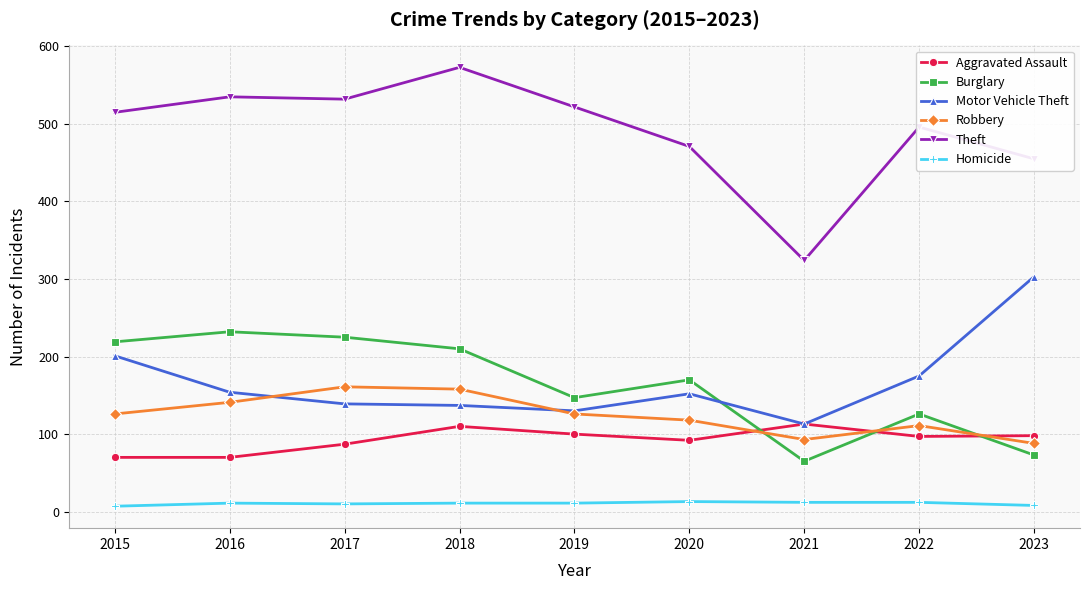

True or false: Theft and Homicide intersect in this chart.

False